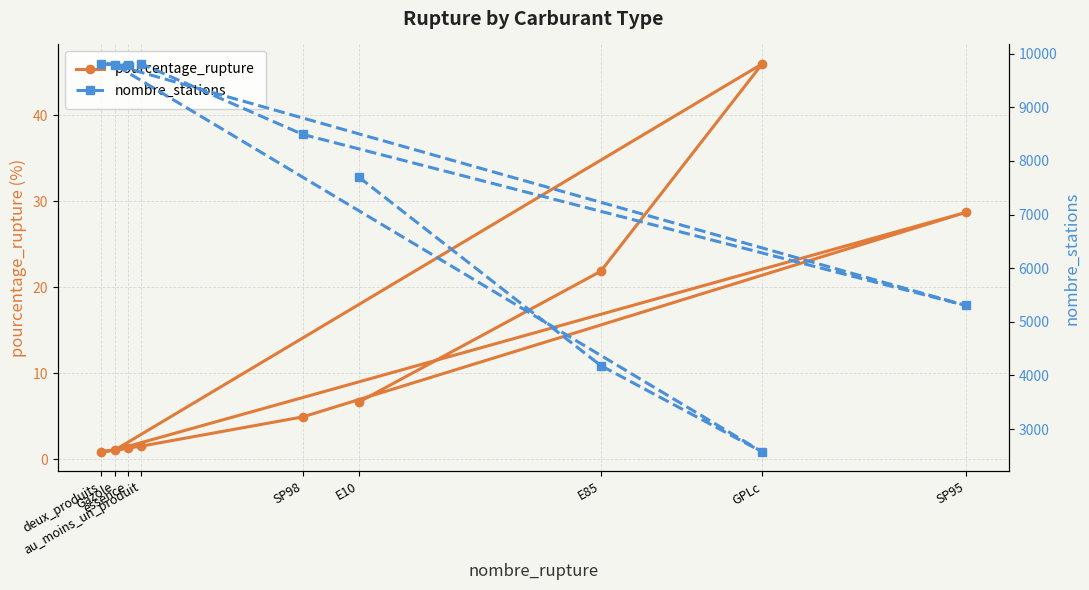

True or false: nombre_stations and pourcentage_rupture intersect in this chart.

False